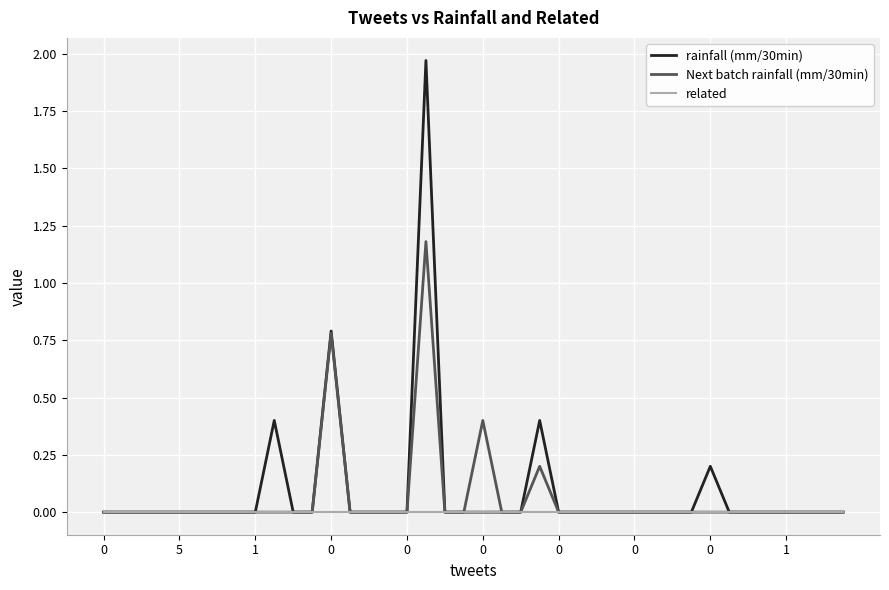

List the series in order of their peak value, lowest first.

related, Next batch rainfall (mm/30min), rainfall (mm/30min)